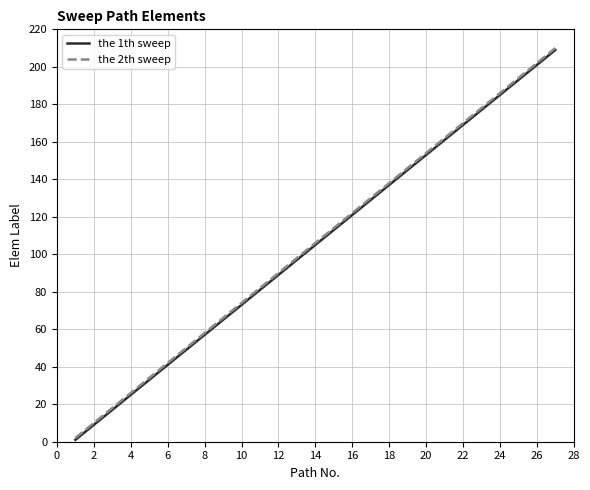

What is the minimum value shown in the chart?

1